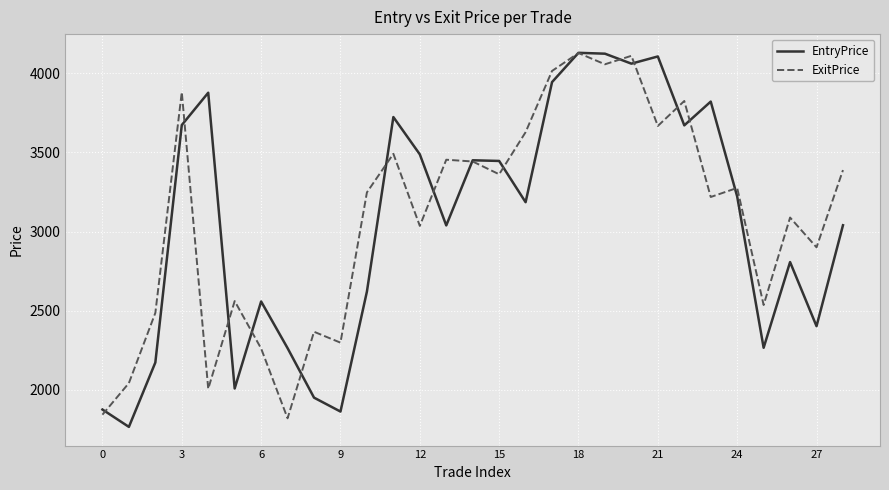

What is the minimum value shown in the chart?

1766.1